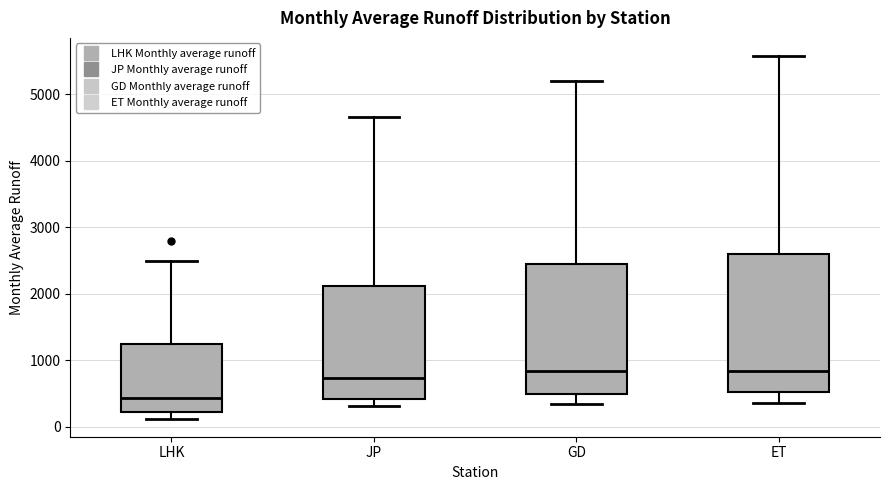

Reading left to right, read every box against the y-axis: the position of its median line, the range the box covers, and the ends of its whiskers. The values are not printed on the chart, so give them approximately, as read against the axis.

LHK: median 400, box 200 to 1200, whiskers 100 to 2500
JP: median 700, box 400 to 2100, whiskers 300 to 4700
GD: median 800, box 500 to 2400, whiskers 400 to 5200
ET: median 800, box 500 to 2600, whiskers 400 to 5600